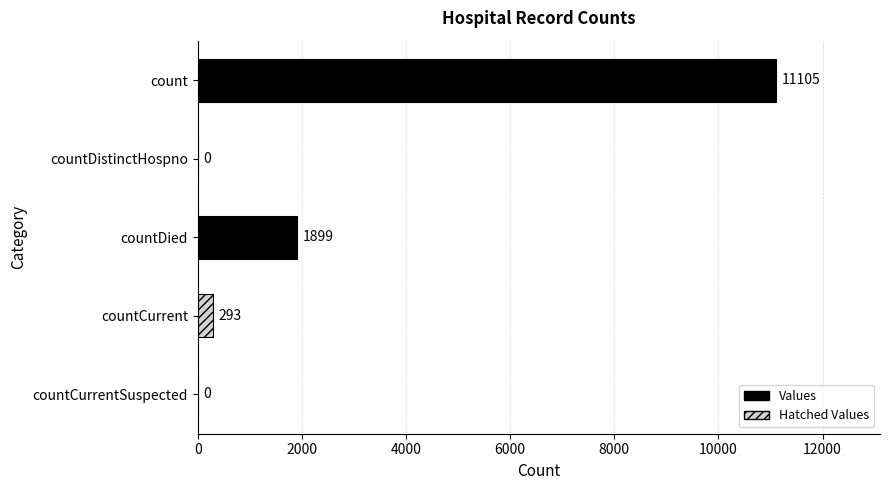

Does the chart contain stacked bars?

No